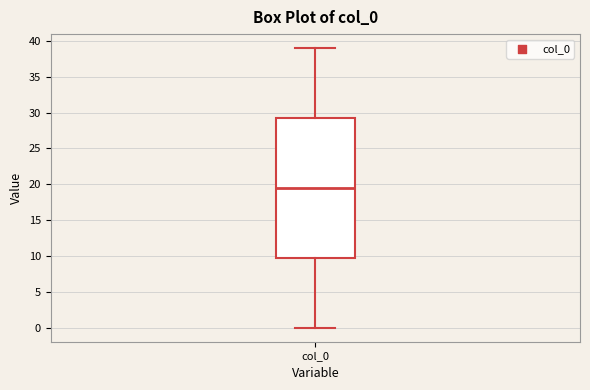

Transcribe this box plot: give where the median line is, the range the box spans, and where the two whiskers end, as read against the y-axis. The values are not printed on the chart, so give them approximately, as read against the axis.

median 19.5, box 10.0 to 29.5, whiskers 0.0 to 39.0